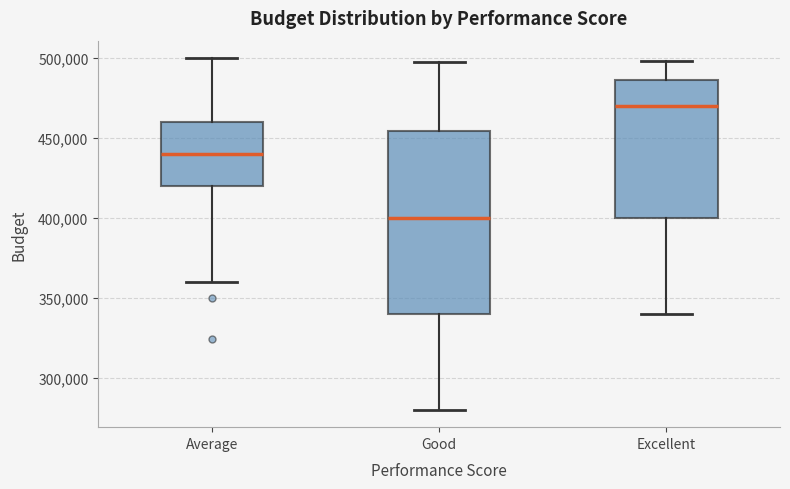

Comparing the boxes themselves (not the whiskers), which one is the tallest?

Good